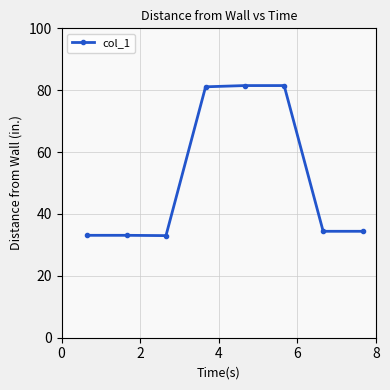

What is the average value?

51.5